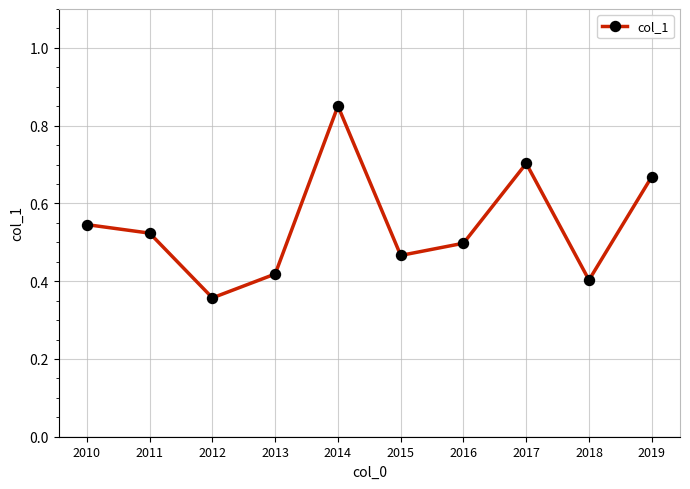

The value at 2012 is 0.4. True or false?

True